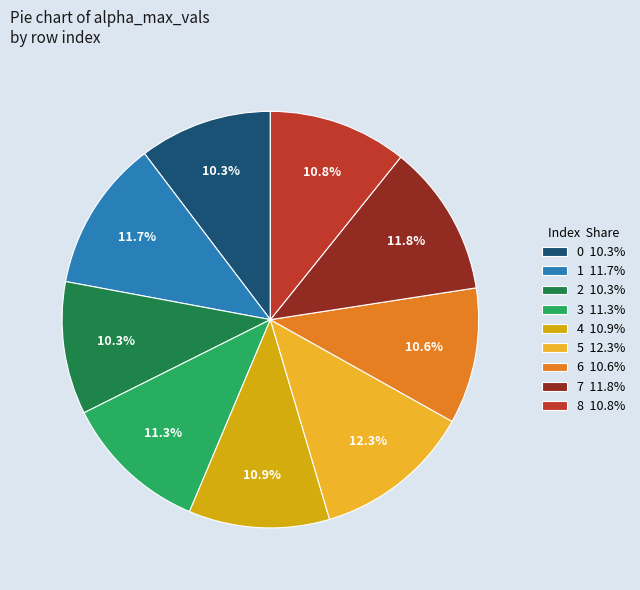

Between 0 10.3% and 7 11.8%, which is larger?

7 11.8%